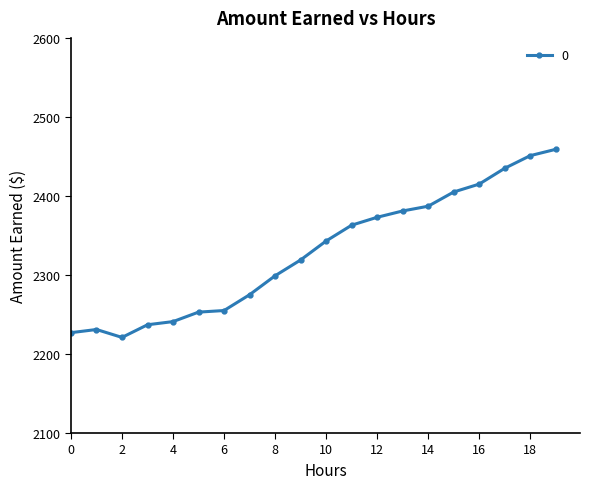

What is the minimum value shown in the chart?

2221